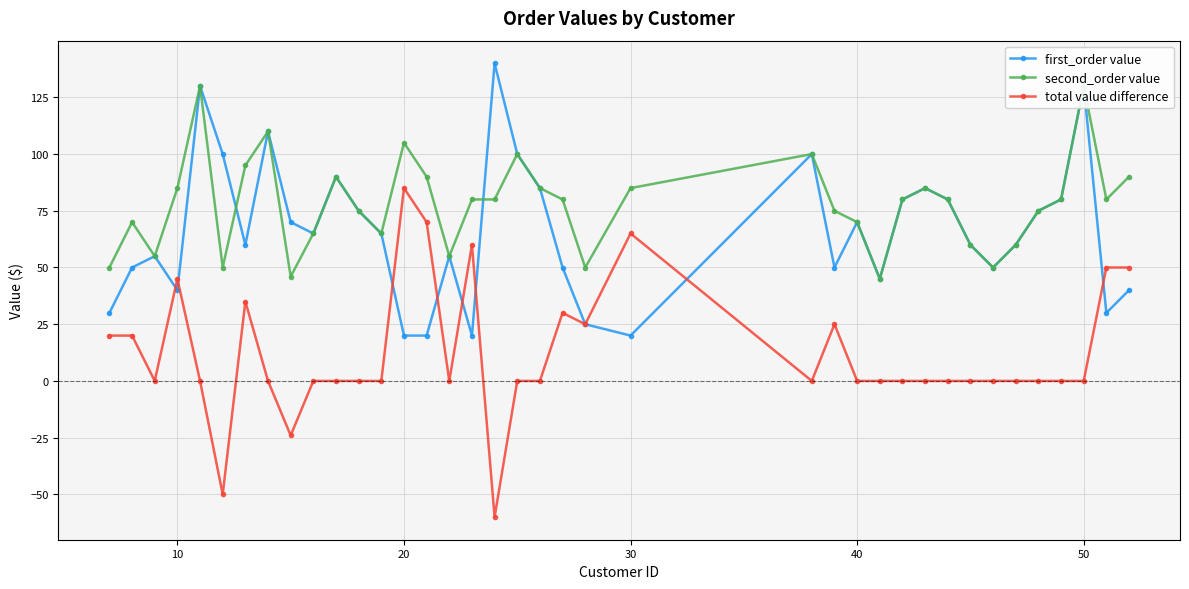

True or false: first_order value has more than 1 points higher than both neighbors.

True